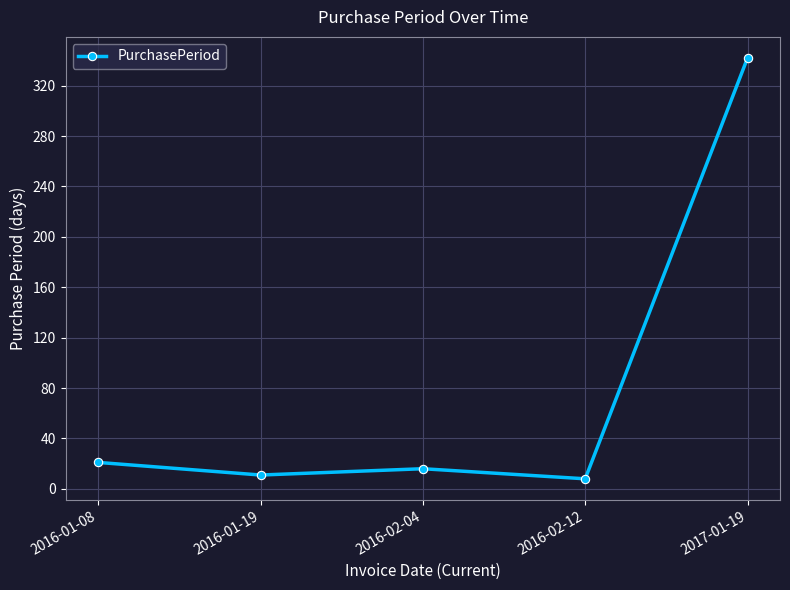

Reading right to left, list all the values displayed in this chart.

2017-01-19=342	2016-02-12=8	2016-02-04=16	2016-01-19=11	2016-01-08=21